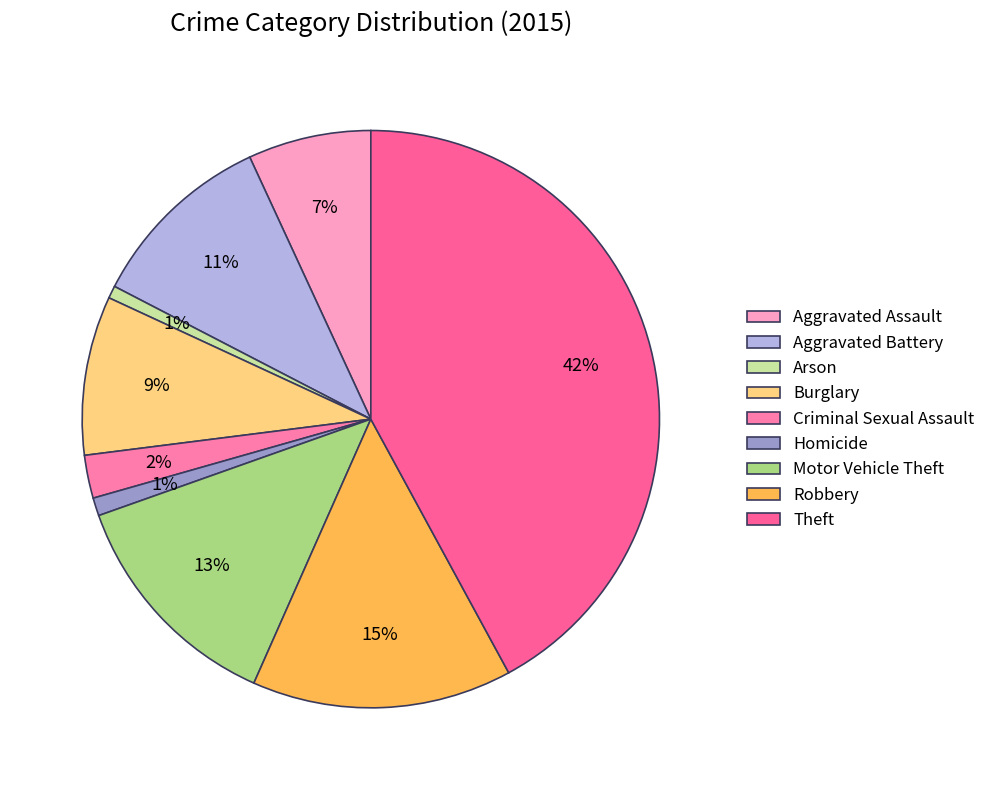

What portion of the pie excludes Motor Vehicle Theft?

87.1%